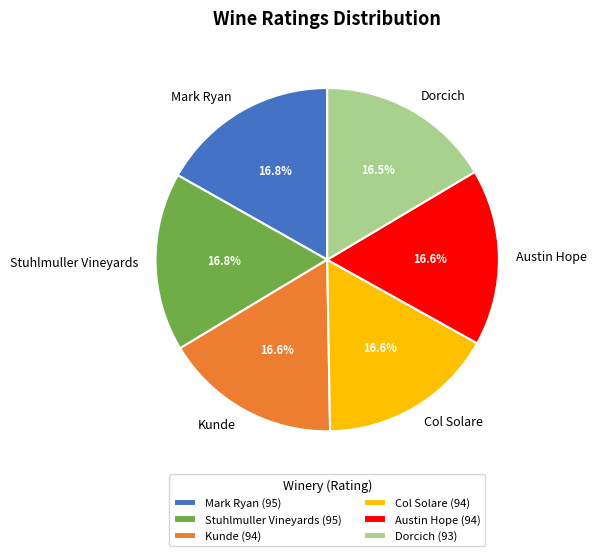

Approximately how many times larger is the value at Mark Ryan compared to Stuhlmuller Vineyards?

1.0